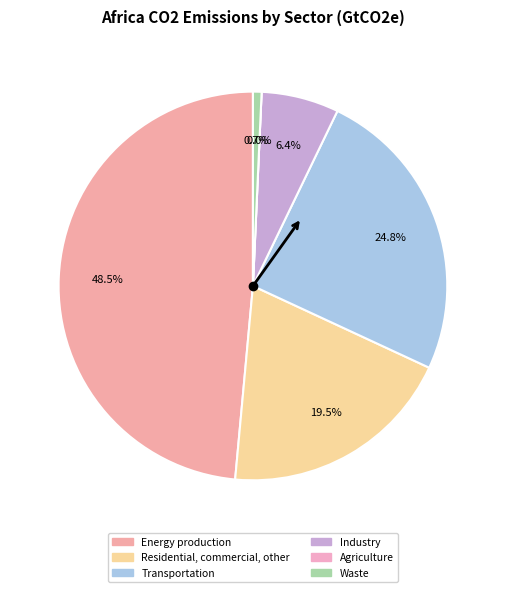

What is the total percentage of Industry and Agriculture?

6.4%